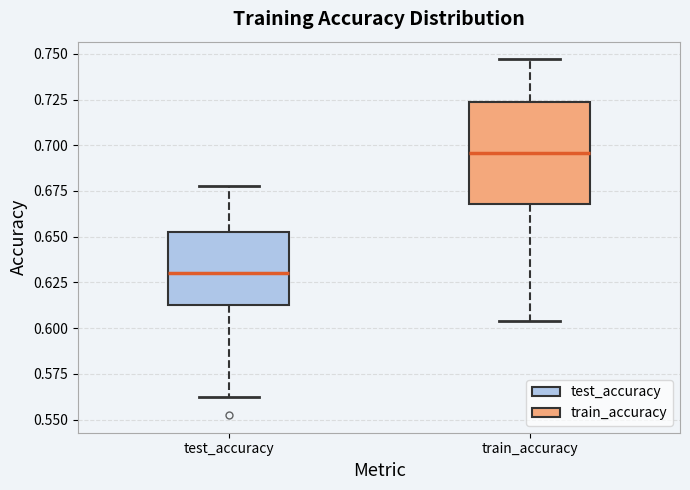

Where does the upper whisker of the box for test_accuracy end on the y-axis? The values are not printed on the chart, so give them approximately, as read against the axis.

0.680